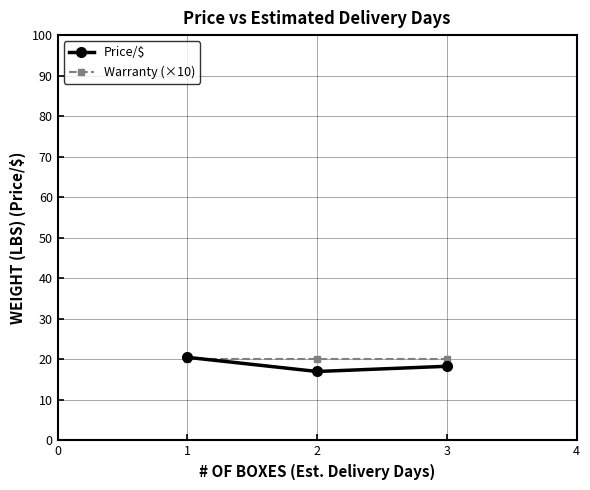

The value of Price/$ at 1 is 20.5. True or false?

True